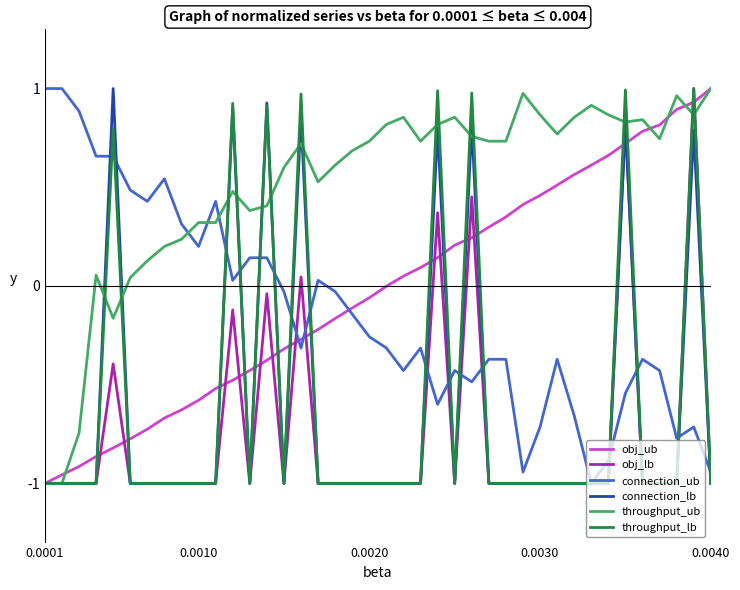

Which series has the largest total across all categories?

throughput_ub